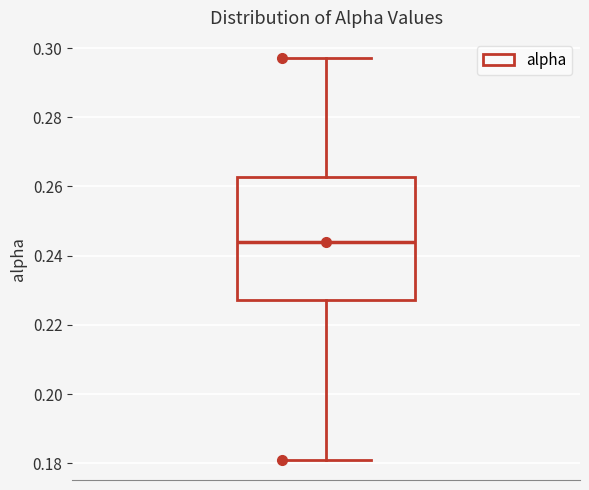

Where does the median line of the box sit on the y-axis? The values are not printed on the chart, so give them approximately, as read against the axis.

0.244